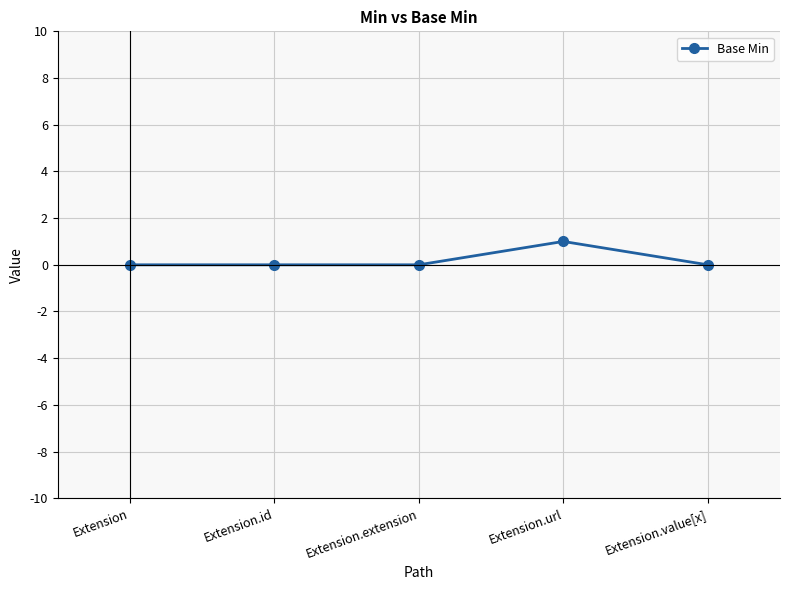

Between Extension.value[x] and Extension.url, which is larger?

Extension.url